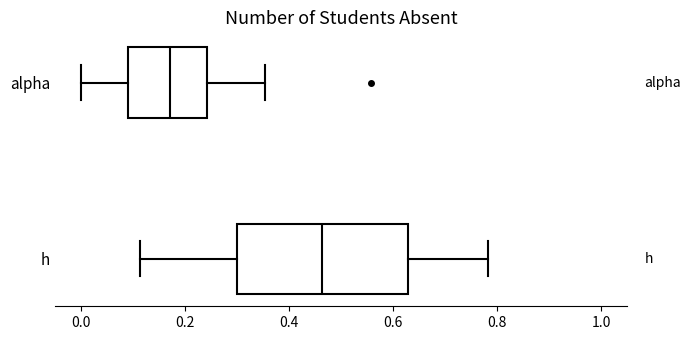

Which box's median line is the furthest to the left?

alpha